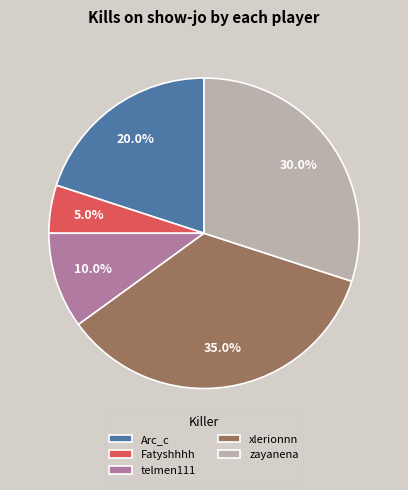

Approximately how many times larger is the value at telmen111 compared to Arc_c?

0.5